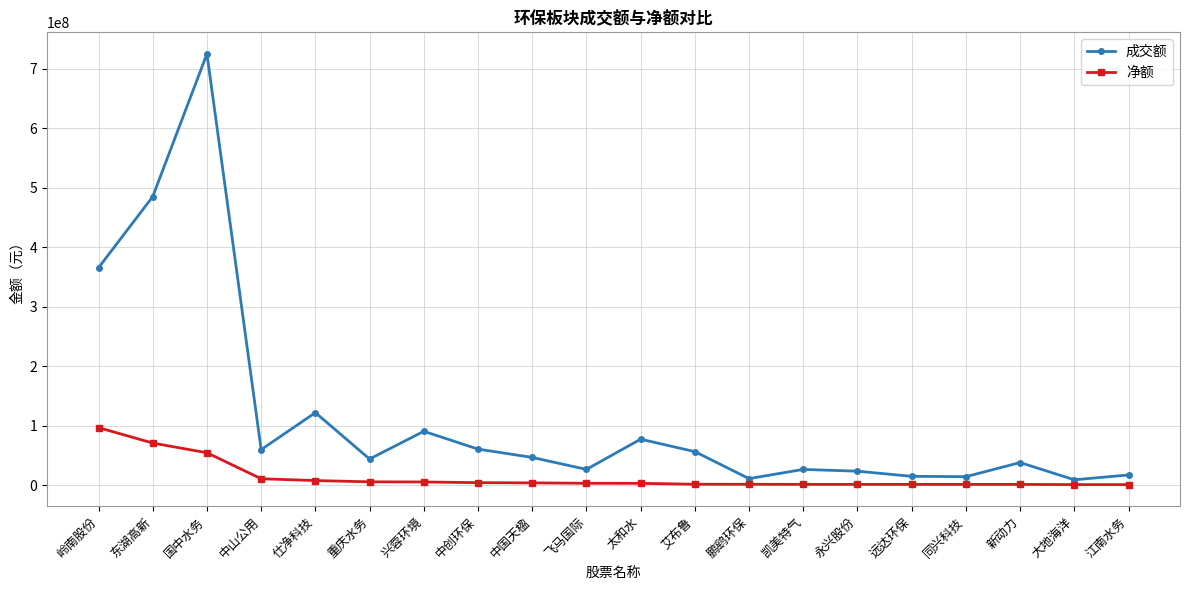

Rank the series at 远达环保 from highest to lowest value.

成交额, 净额